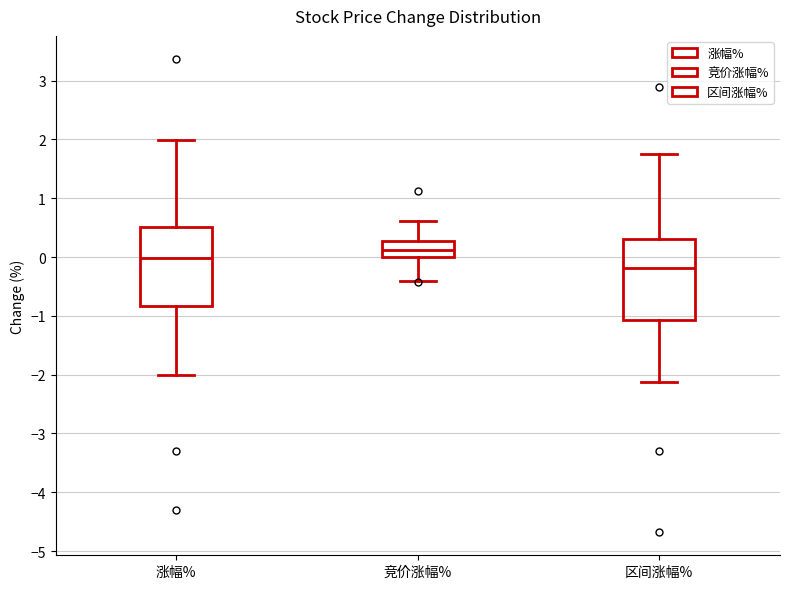

Which box has the lowest median line?

区间涨幅%